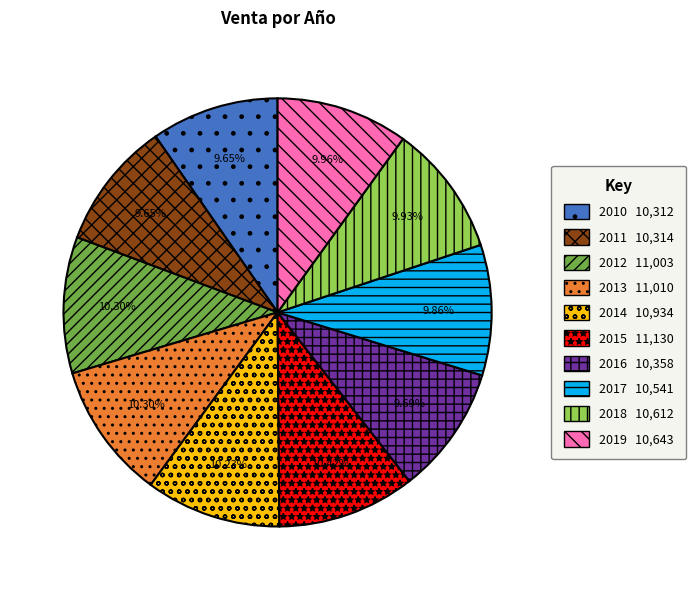

How many segments does this pie chart have?

10